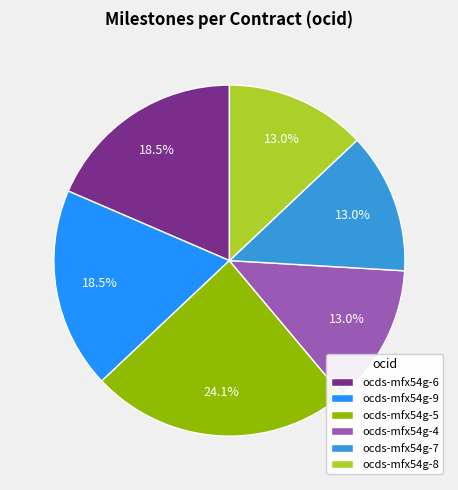

How much of the chart is everything except ocds-mfx54g-9?

81.5%